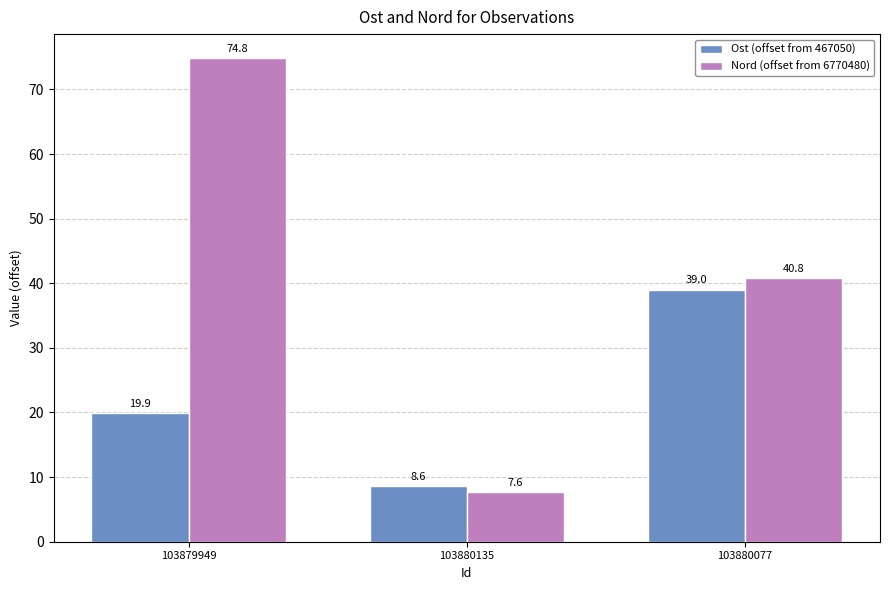

What is the minimum value for Ost (offset from 467050)?

8.6